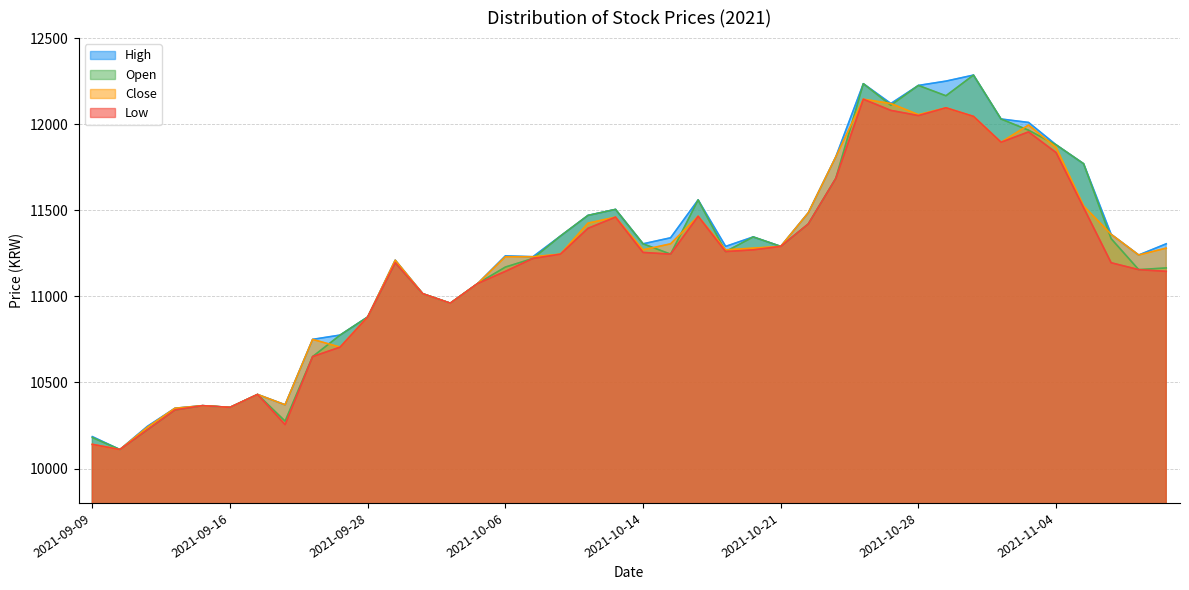

Reading left to right, extract all data points from this chart.

Open: 10180	10110	10225	10340	10365	10355	10430	10275	10650	10775	10880	11195	11015	10960	11075	11170	11220	11350	11470	11505	11305	11245	11560	11260	11345	11290	11420	11685	12235	12110	12225	12165	12285	12030	11965	11880	11770	11335	11155	11165
Close: 10140	10110	10240	10350	10365	10355	10430	10370	10750	10705	10880	11210	11015	10960	11075	11230	11230	11245	11425	11460	11270	11305	11465	11270	11280	11290	11485	11810	12145	12120	12055	12095	12045	11895	11995	11865	11525	11360	11240	11280
High: 10185	10110	10245	10350	10365	10355	10430	10370	10750	10775	10880	11210	11015	10960	11075	11235	11230	11350	11470	11505	11305	11340	11560	11290	11345	11290	11485	11810	12235	12120	12225	12250	12285	12030	12010	11880	11770	11360	11240	11305
Low: 10140	10110	10225	10340	10365	10355	10430	10255	10650	10705	10880	11195	11015	10960	11075	11145	11220	11245	11395	11460	11255	11245	11465	11260	11270	11290	11420	11685	12145	12080	12050	12095	12045	11895	11955	11835	11515	11195	11155	11145